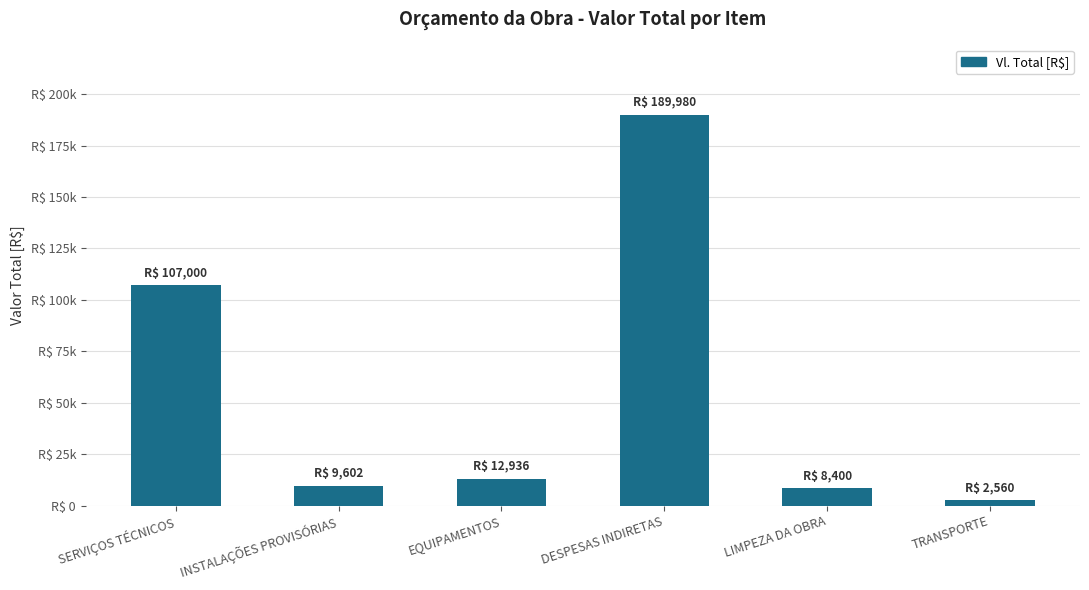

Does the chart contain any negative values?

No